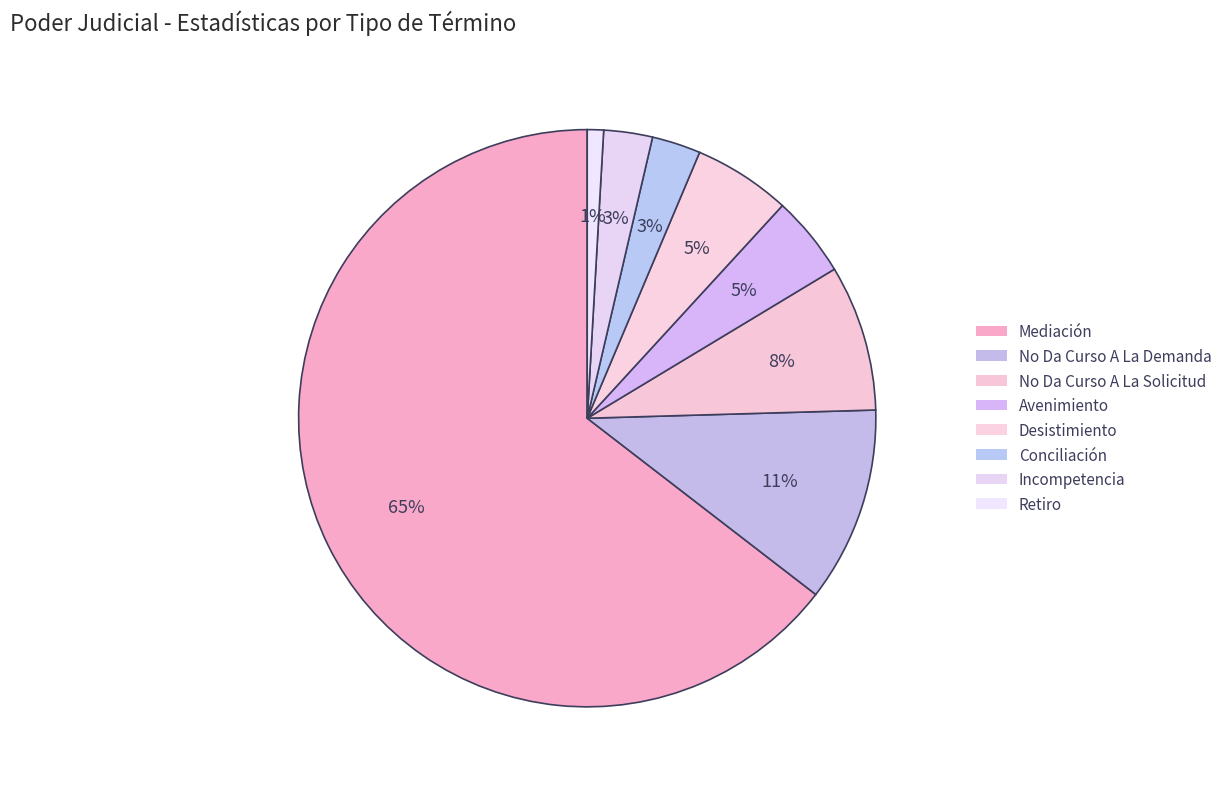

Which has a higher value, Desistimiento or No Da Curso A La Solicitud?

No Da Curso A La Solicitud